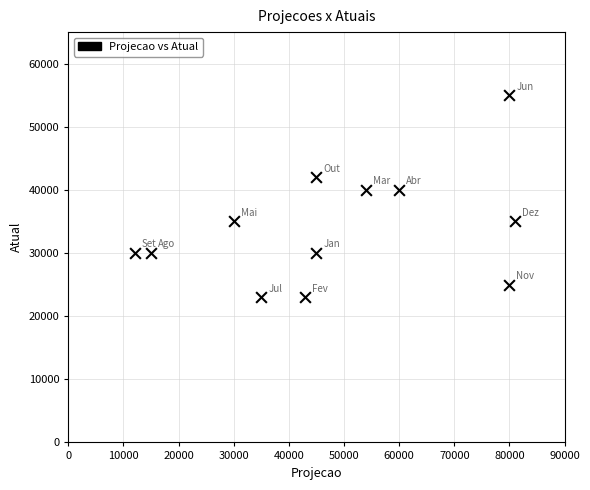

What is the range of X values (max minus min)?

69000